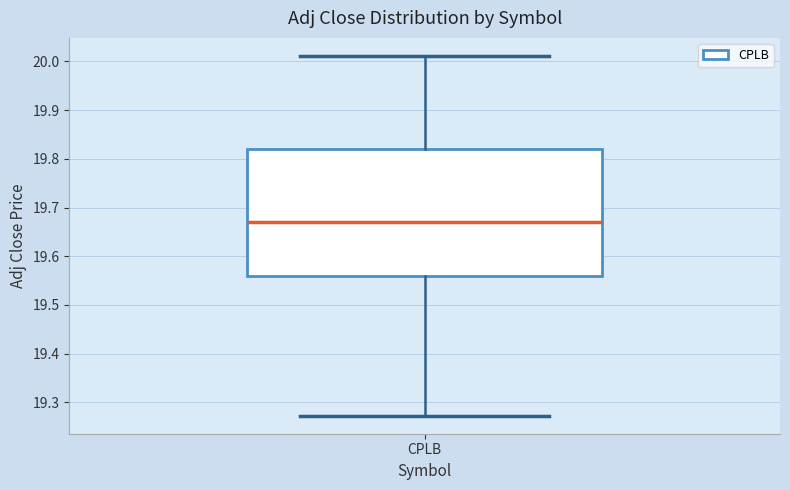

Where does the lower whisker of the box for CPLB end on the y-axis? The values are not printed on the chart, so give them approximately, as read against the axis.

19.27